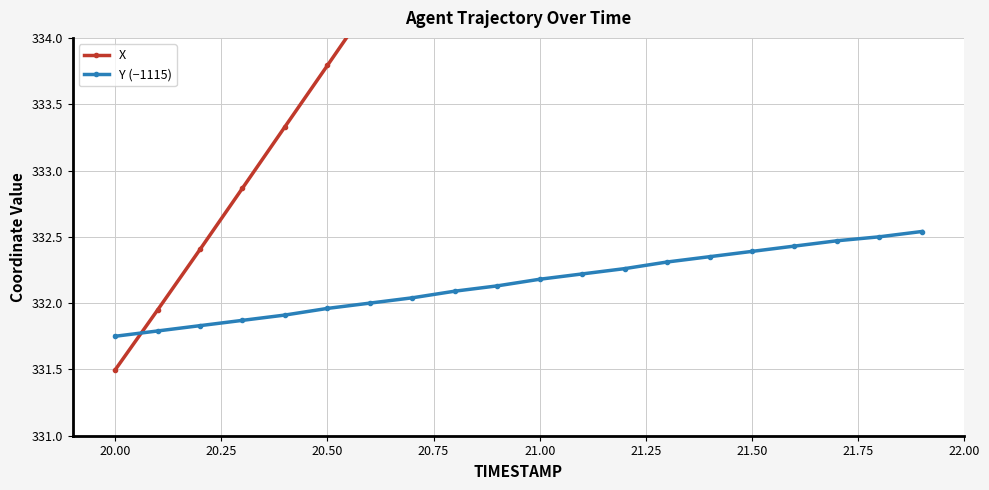

True or false: Y (−1115) has a value of 101.0 at 20.00.

False